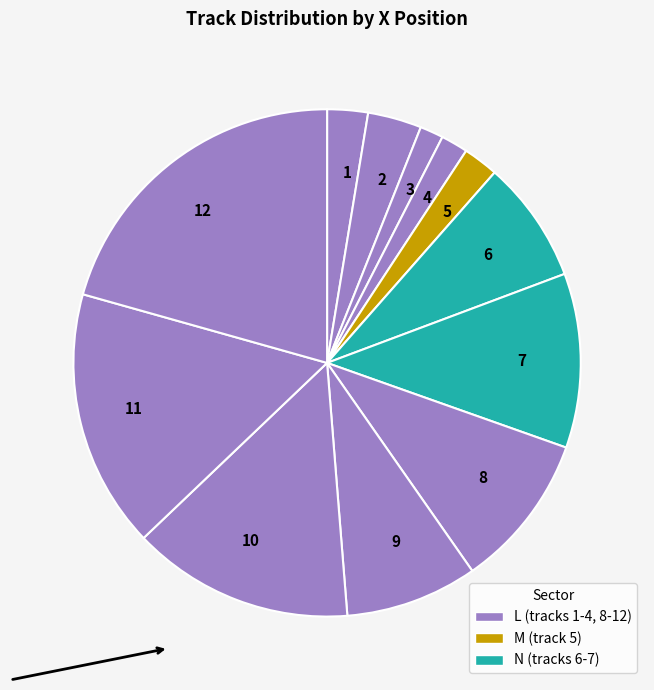

Which has a higher value, 6 or 8?

8